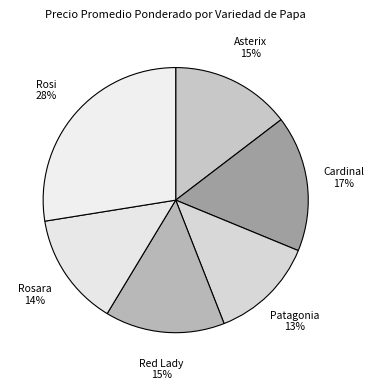

Does Rosara represent more than half of the total?

No